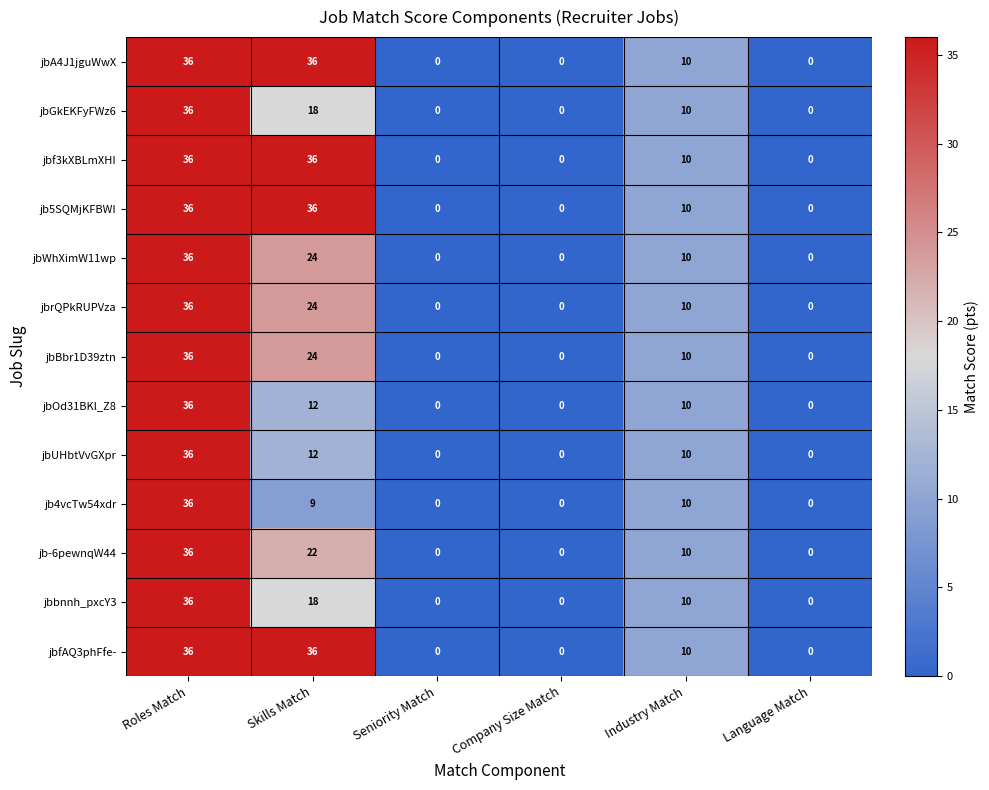

At which category is the sum across all series the highest?

Roles Match